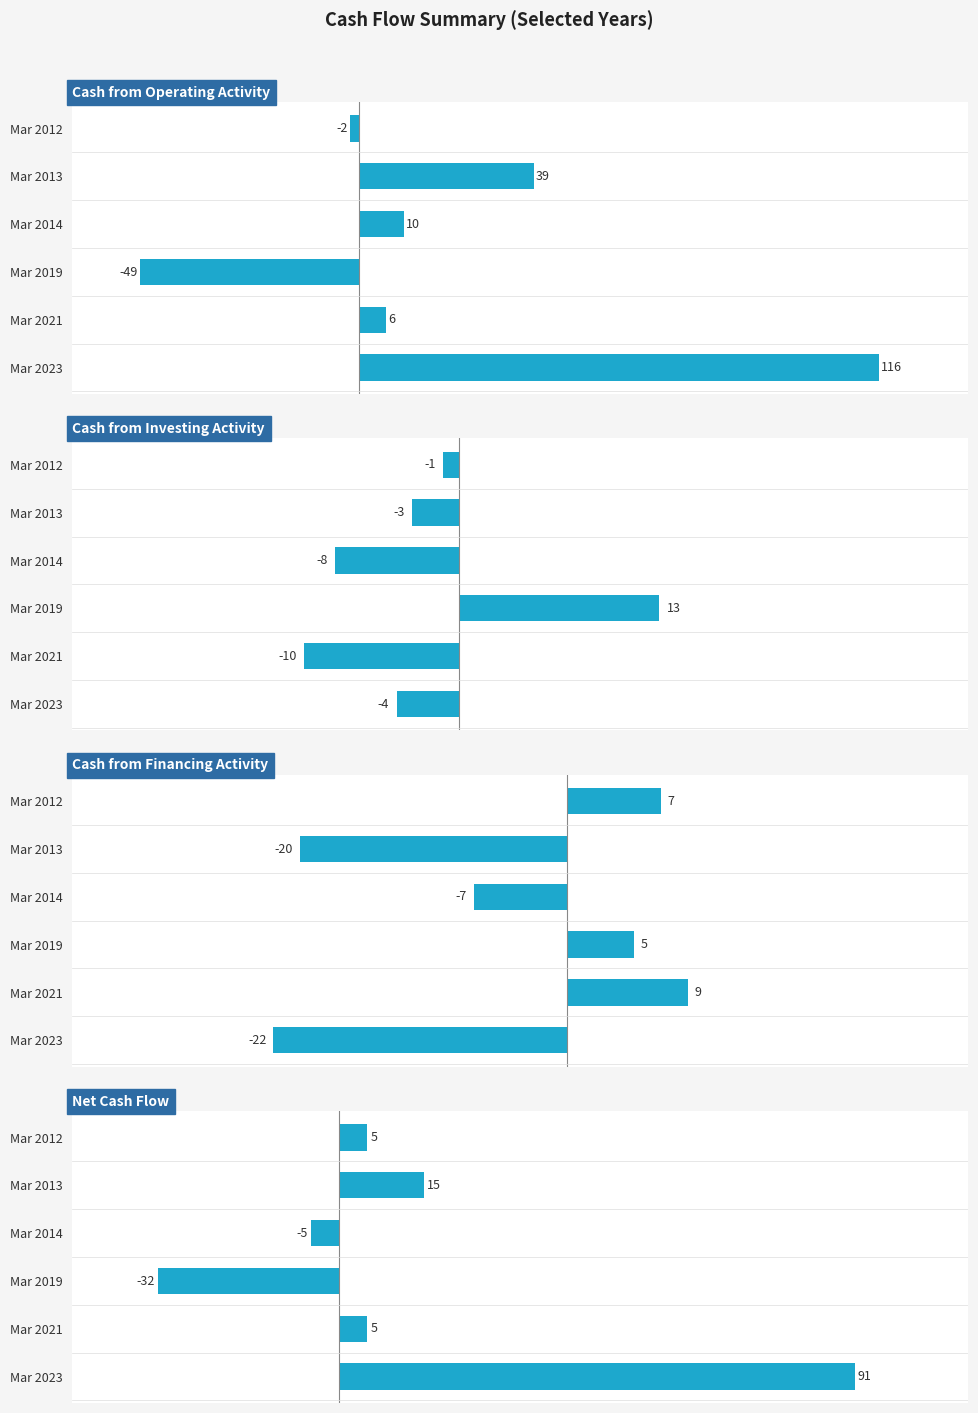

Reading left to right, extract all data points from this chart.

Cash from Operating Activity: -2	39	10	-49	6	116
Cash from Investing Activity: -1	-3	-8	13	-10	-4
Cash from Financing Activity: 7	-20	-7	5	9	-22
Net Cash Flow: 5	15	-5	-32	5	91